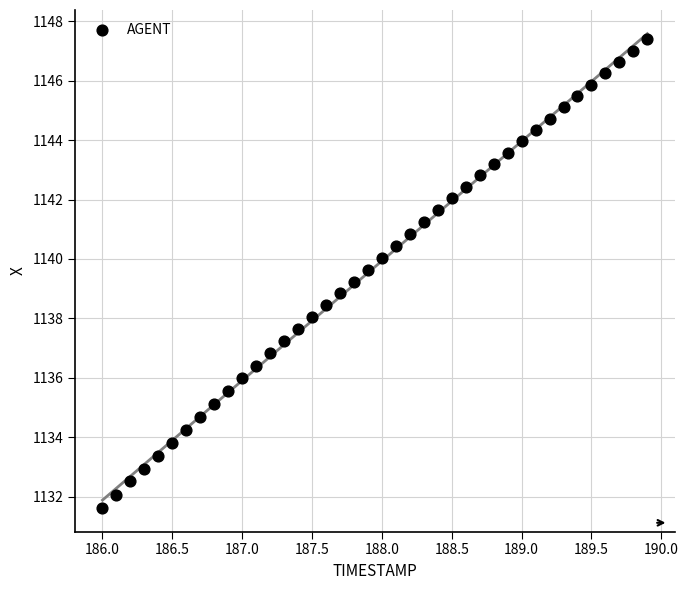

What is the range of Y values (max minus min)?

15.8